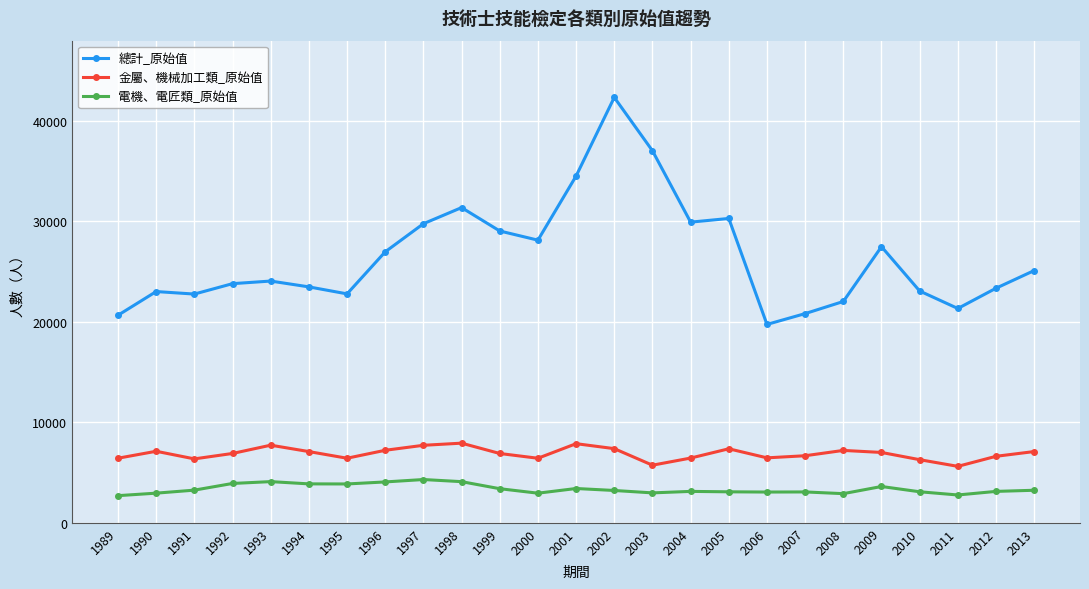

What are all the series names shown in the legend?

總計_原始值, 金屬、機械加工類_原始值, 電機、電匠類_原始值